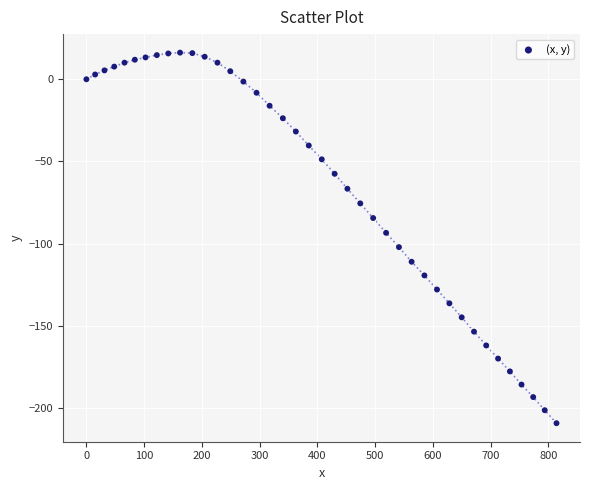

What is the range of X values (max minus min)?

814.3